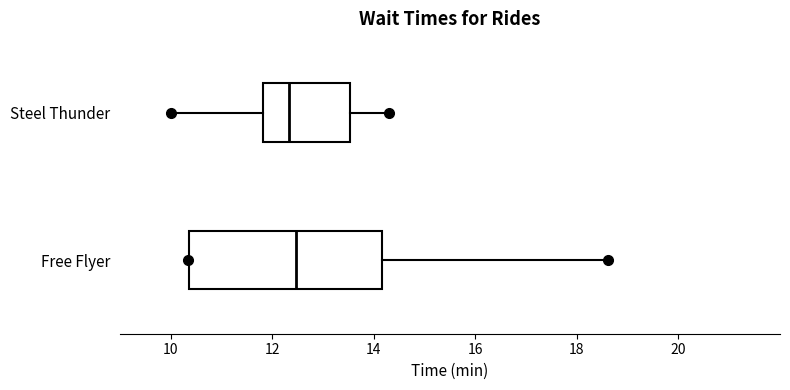

Reading bottom to top, read every box against the x-axis: the position of its median line, the range the box covers, and the ends of its whiskers. The values are not printed on the chart, so give them approximately, as read against the axis.

Free Flyer: median 12.4, box 10.4 to 14.2, whiskers 10.4 to 18.6
Steel Thunder: median 12.4, box 11.8 to 13.6, whiskers 10.0 to 14.4